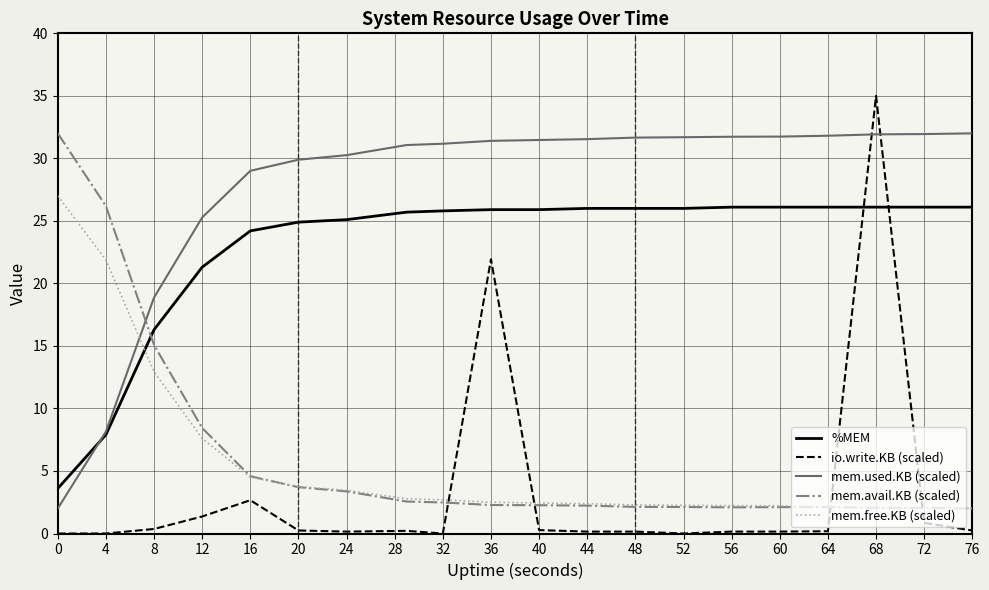

What is the lowest value of the mem.used.KB (scaled) series?

2.0